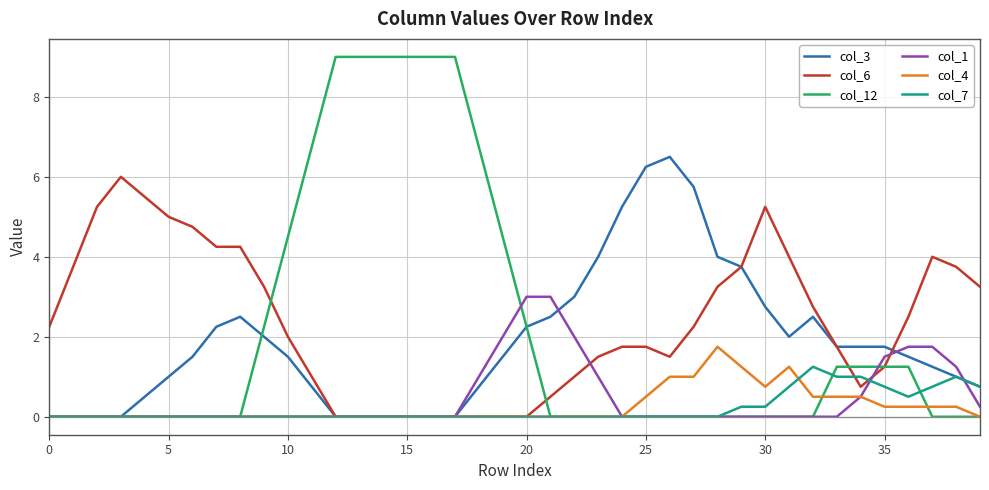

At how many categories does at least one series exceed 0?

40